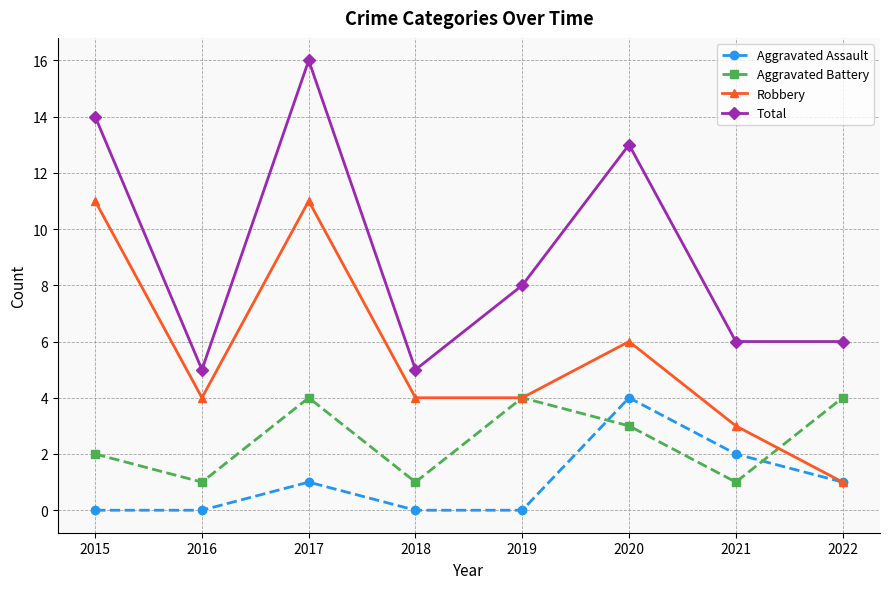

In Robbery, how many points are higher than both neighbors (excluding endpoints)?

2